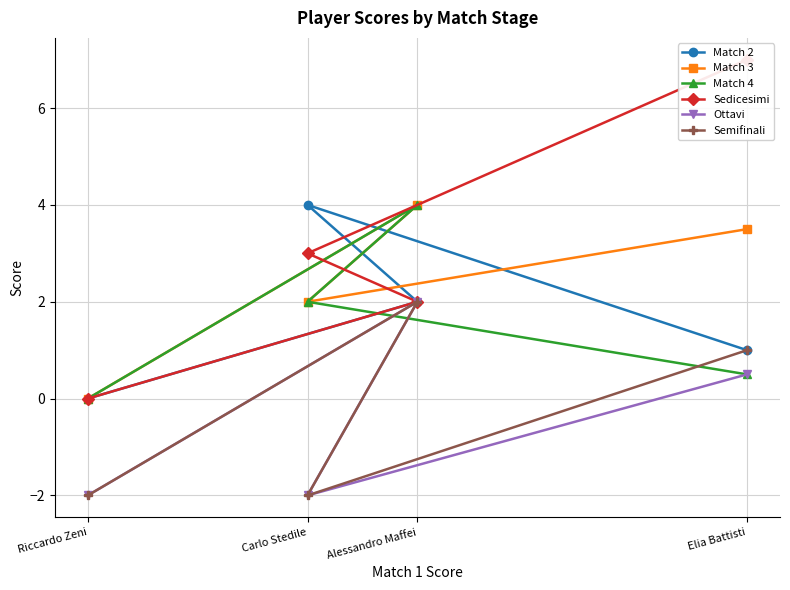

Is this an area chart (filled region under the line)?

No